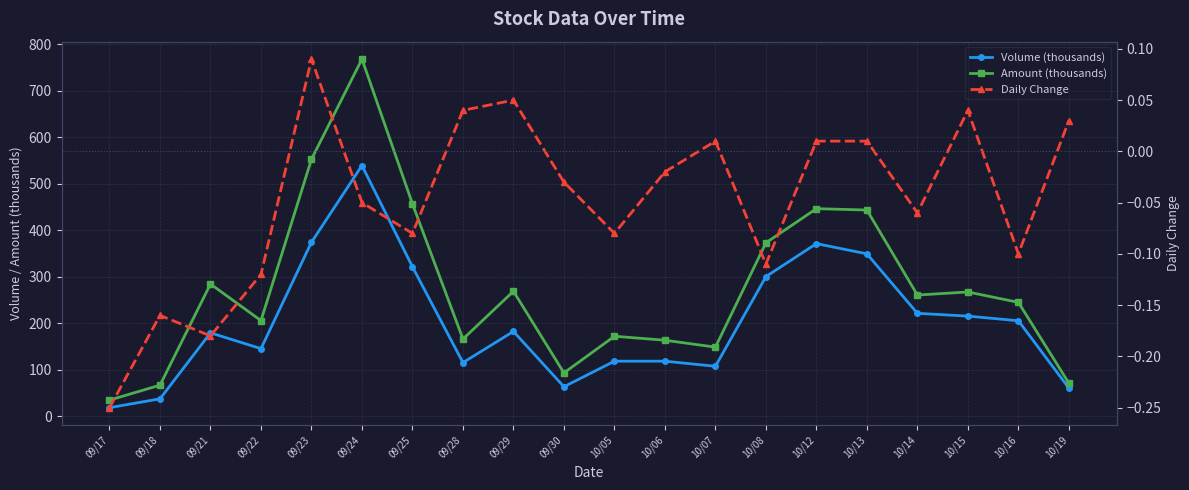

At which label does Amount (thousands) reach its peak?

09/24